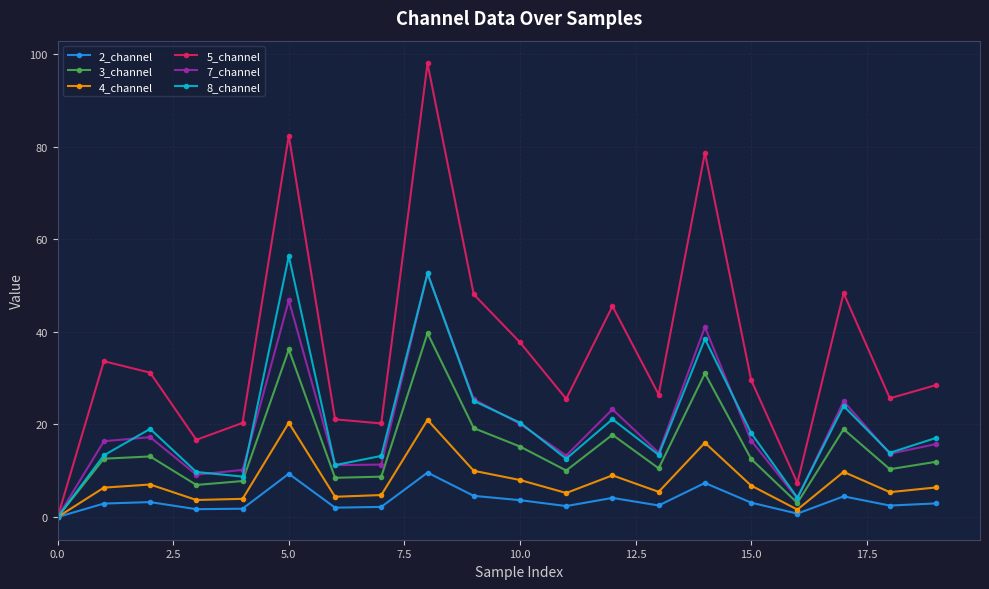

What is the value of the 7_channel point at the 19th from the left?

13.7